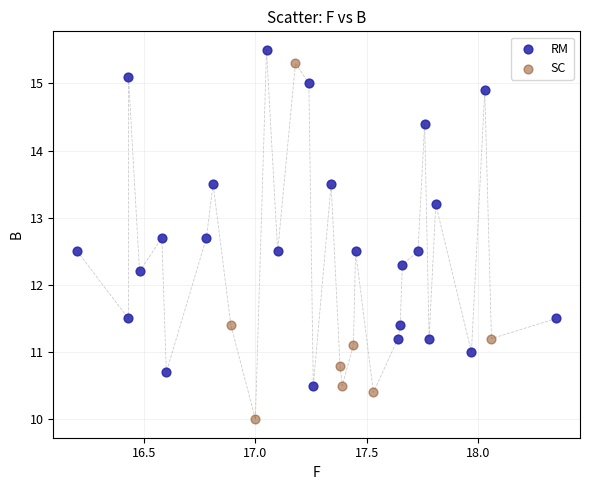

Which series contains the highest Y value?

RM